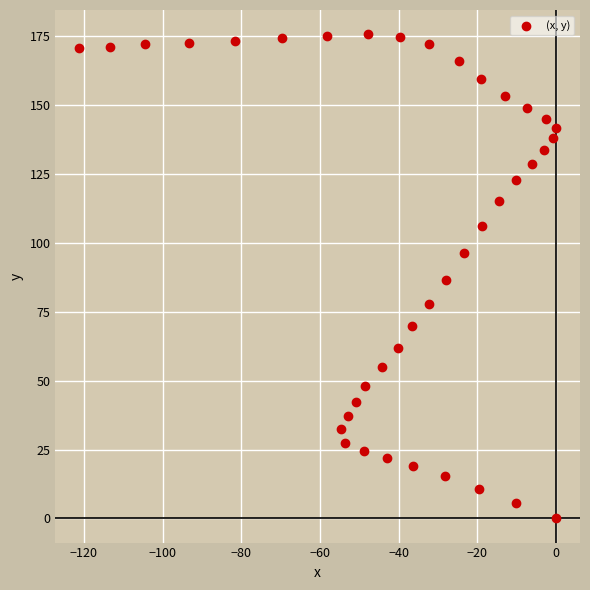

What is the range of X values (max minus min)?

121.2